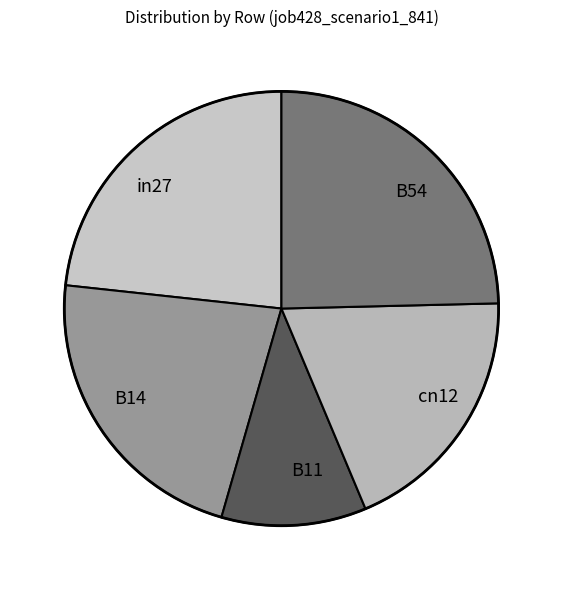

How many slices are in this pie chart?

5